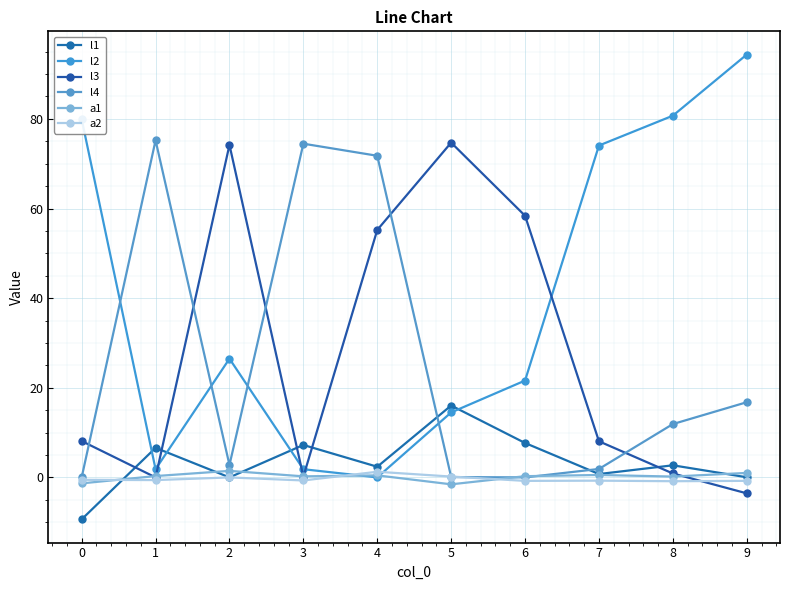

Is this an area chart (filled region under the line)?

No